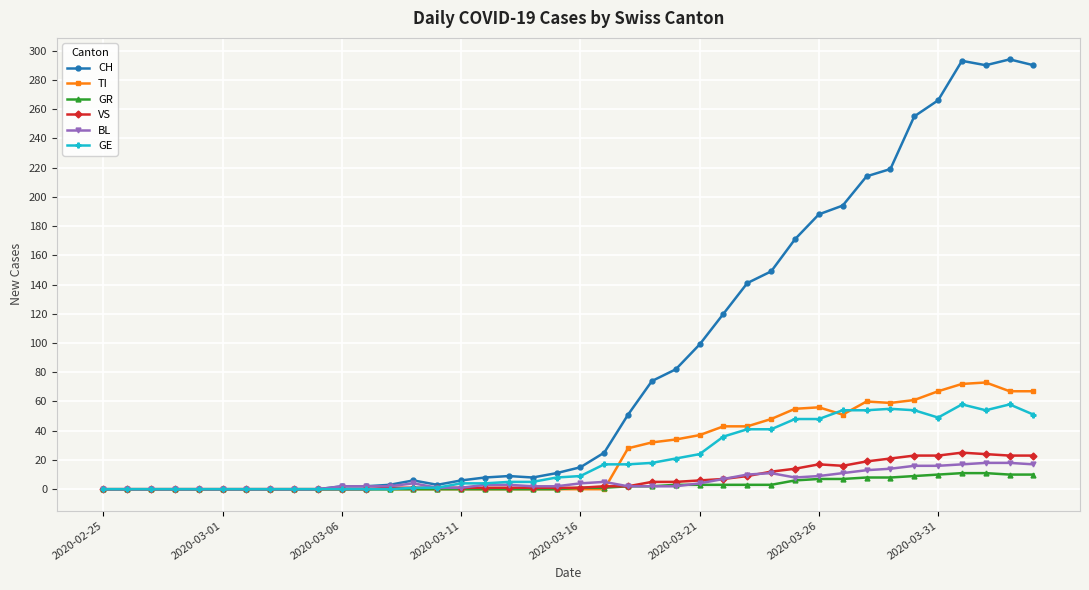

What is the difference between the maximum and minimum values in the CH series?

294